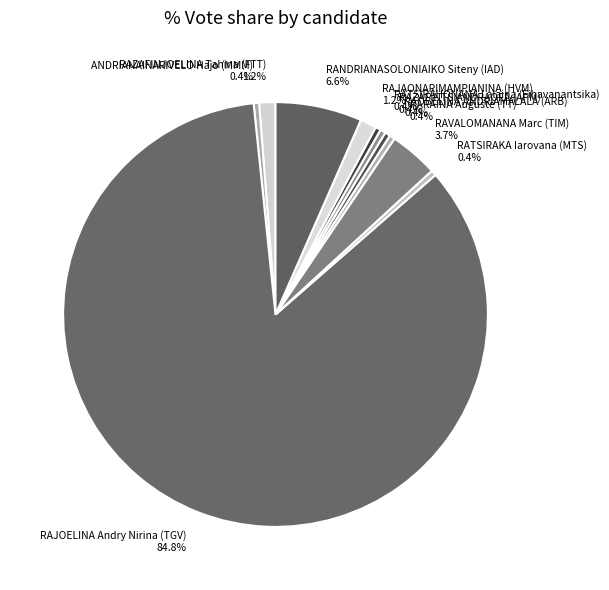

Count the number of slices in the pie.

11